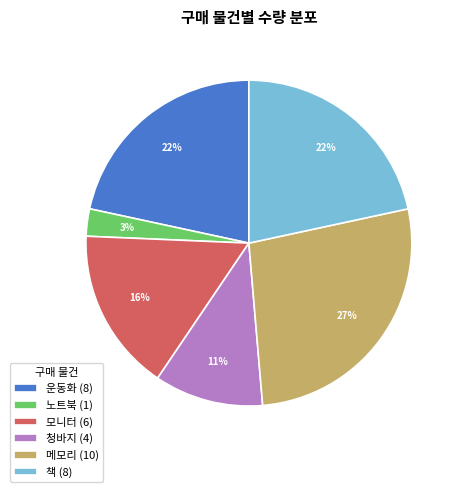

Is there any slice that represents more than half of the pie?

No